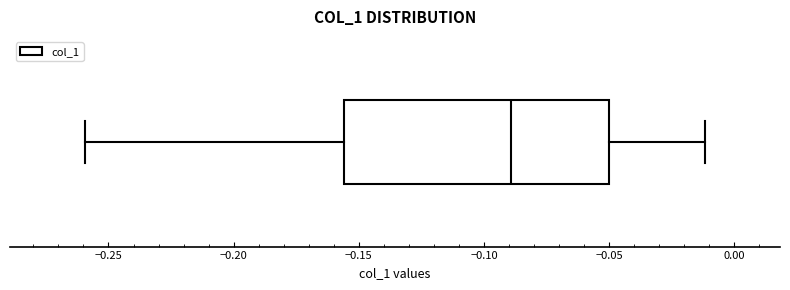

Read this box plot against the x-axis: the position of the median line, the range covered by the box, and the ends of both whiskers. The values are not printed on the chart, so give them approximately, as read against the axis.

median -0.090, box -0.155 to -0.050, whiskers -0.260 to -0.010